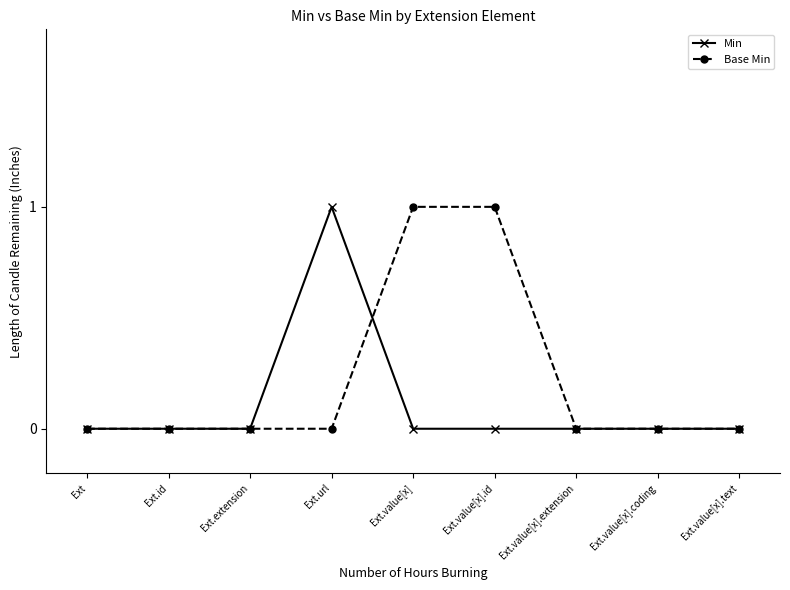

What are all the series names shown in the legend?

Min, Base Min